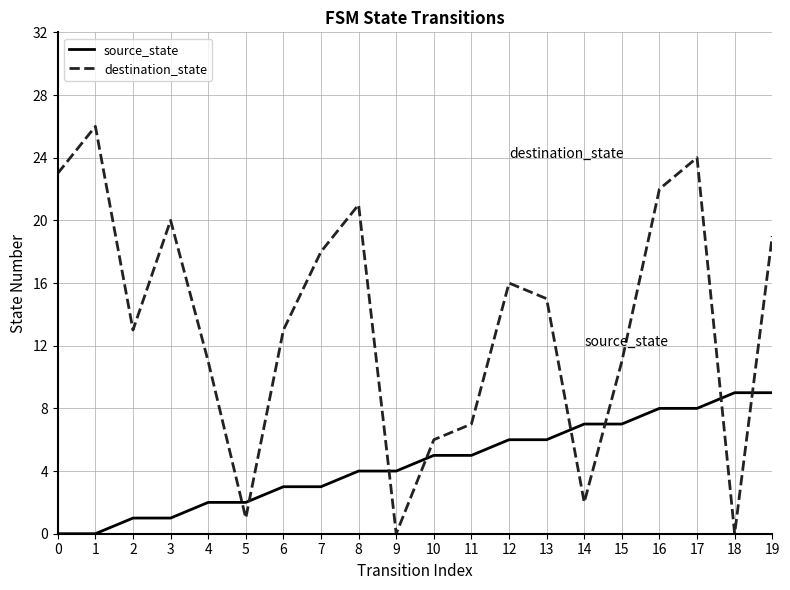

Which series has the widest spread of values?

destination_state